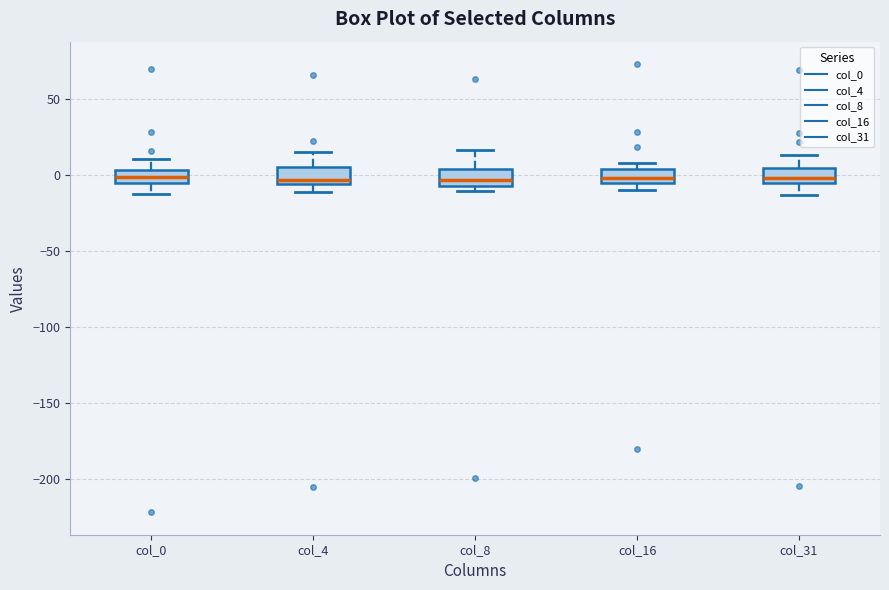

Reading left to right, read every box against the y-axis: the position of its median line, the range the box covers, and the ends of its whiskers. The values are not printed on the chart, so give them approximately, as read against the axis.

col_0: median 0, box -5 to 5, whiskers -15 to 10
col_4: median -5 (just above the box's lower edge), box -5 to 5, whiskers -10 to 15
col_8: median -5 (just above the box's lower edge), box -5 to 5, whiskers -10 to 15
col_16: median 0, box -5 to 5, whiskers -10 to 10
col_31: median 0, box -5 to 5, whiskers -15 to 15